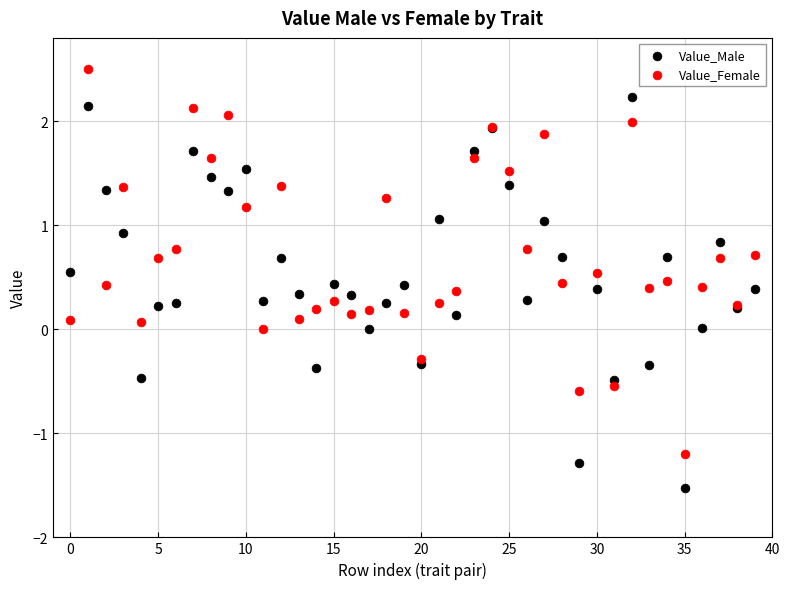

Which series has the largest Y range (max minus min)?

Value_Male